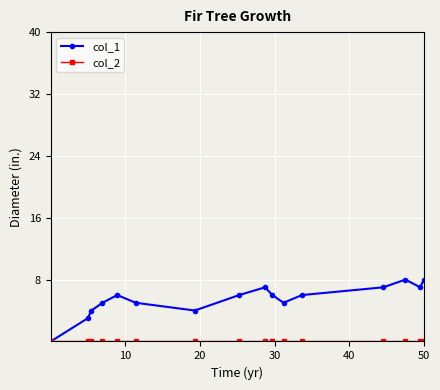

What is the maximum value shown in the chart?

8